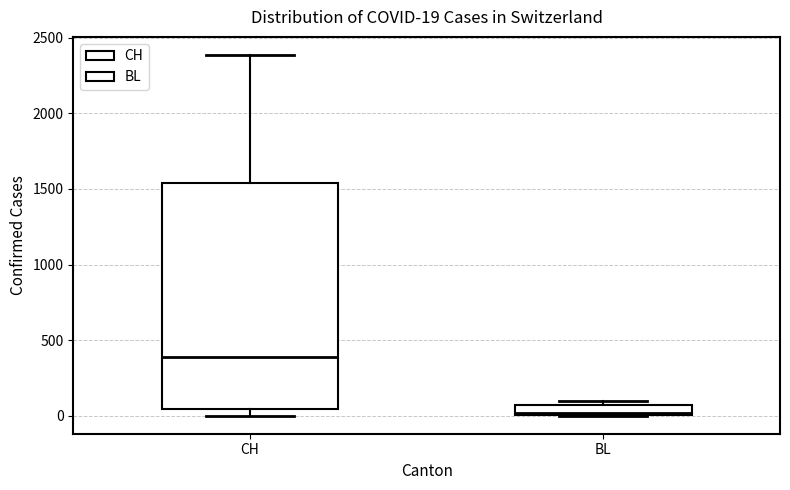

Which box is the tallest, from its lower edge to its upper edge?

CH